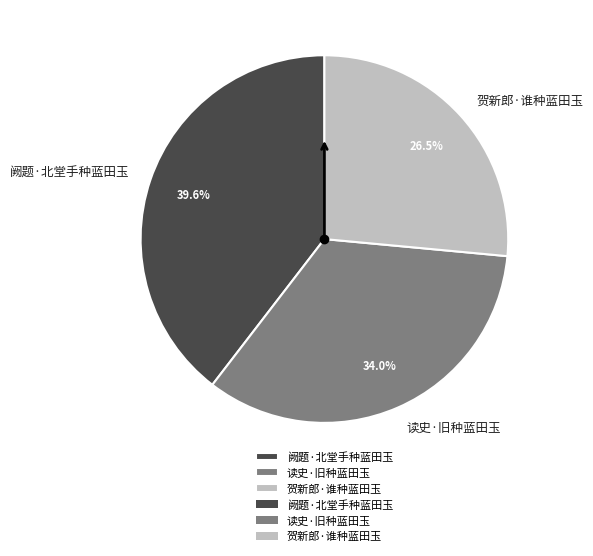

Which slice is the largest?

阙题·北堂手种蓝田玉